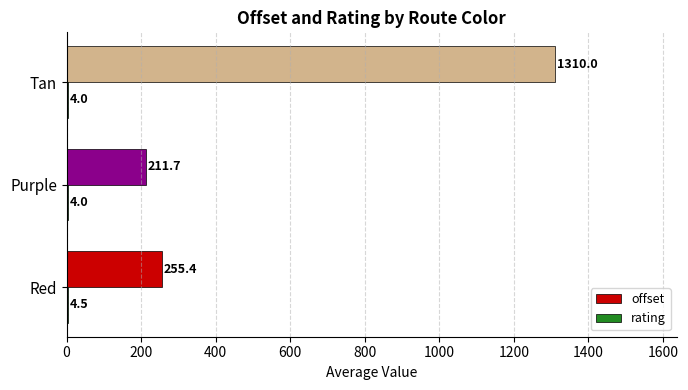

At which category is the sum across all series the highest?

Tan